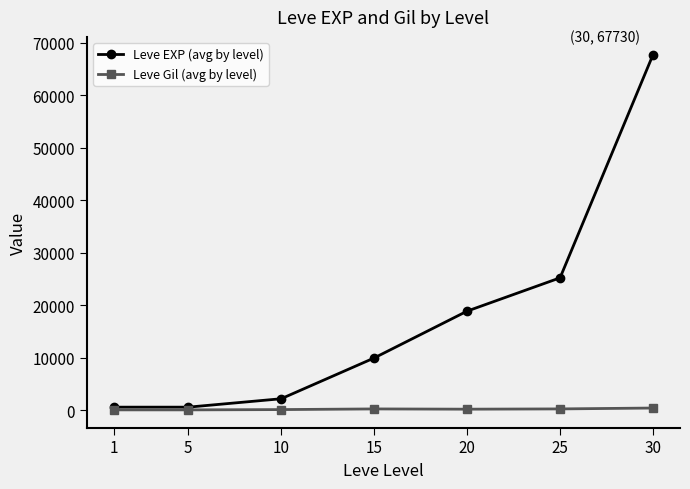

What is the spread (max minus min) of values at 10?

2062